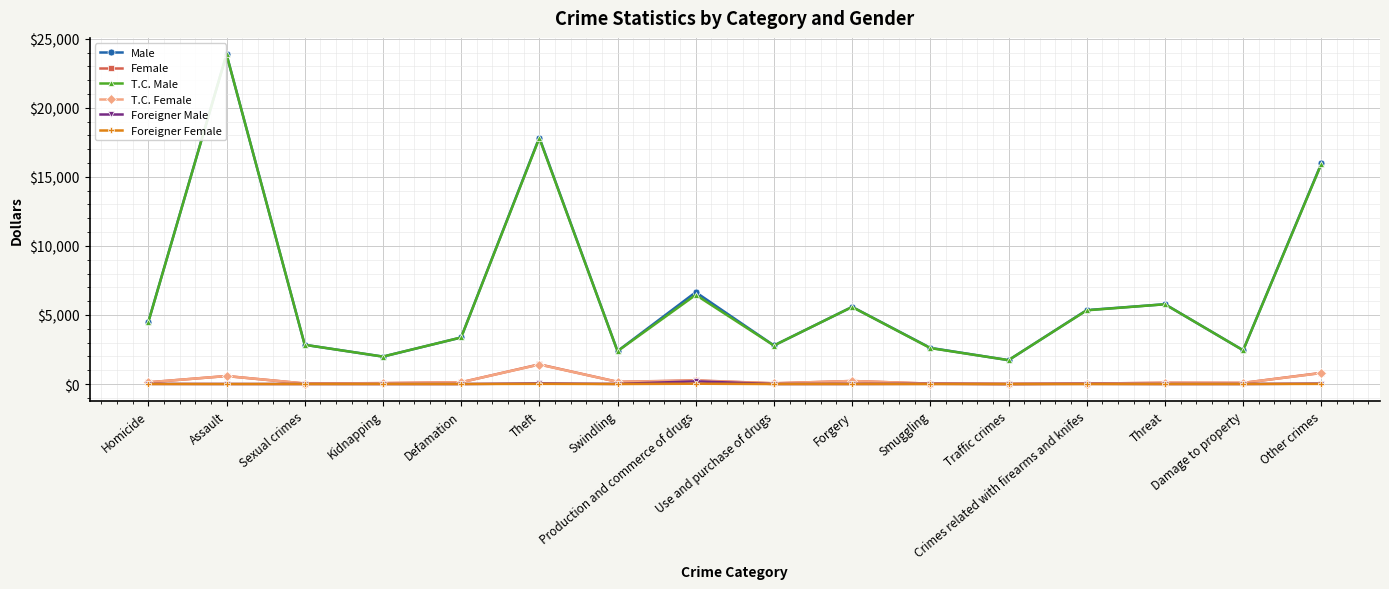

How many categories are shown in the chart?

16